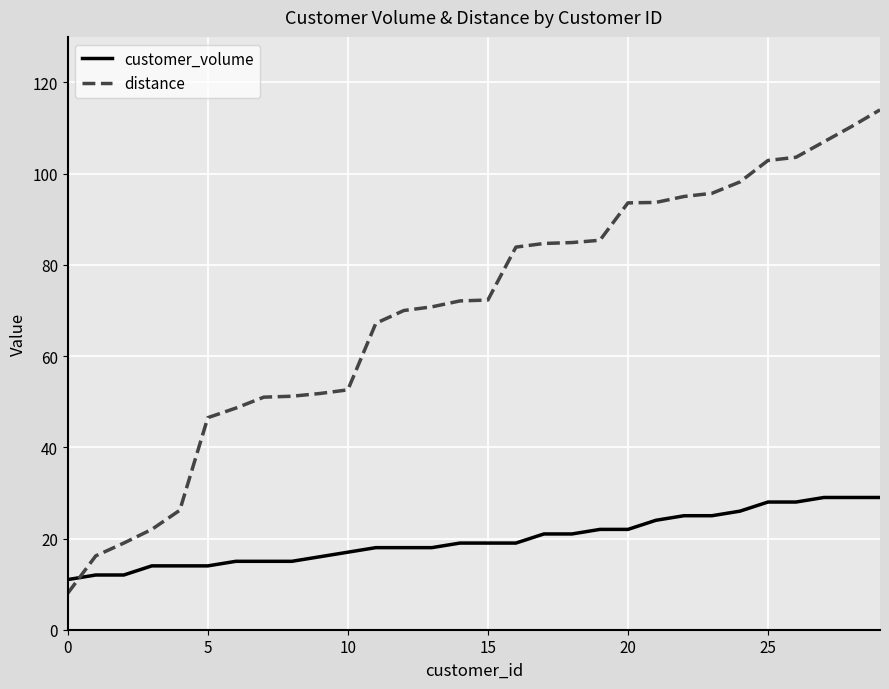

True or false: customer_volume and distance cross at least once.

True